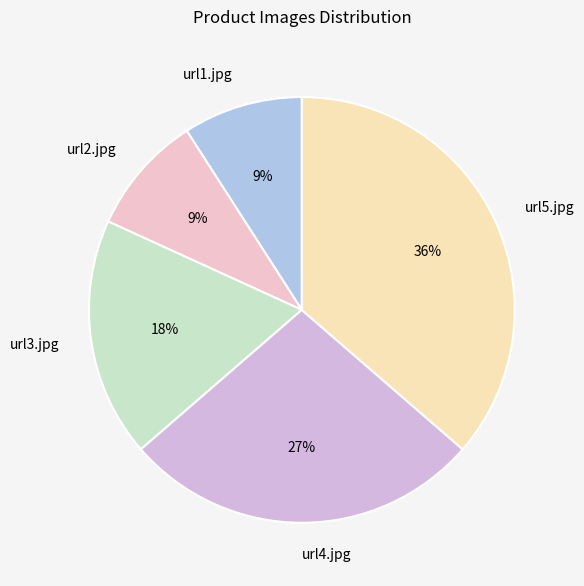

To the nearest percent, what percentage of the pie is url4.jpg?

27%